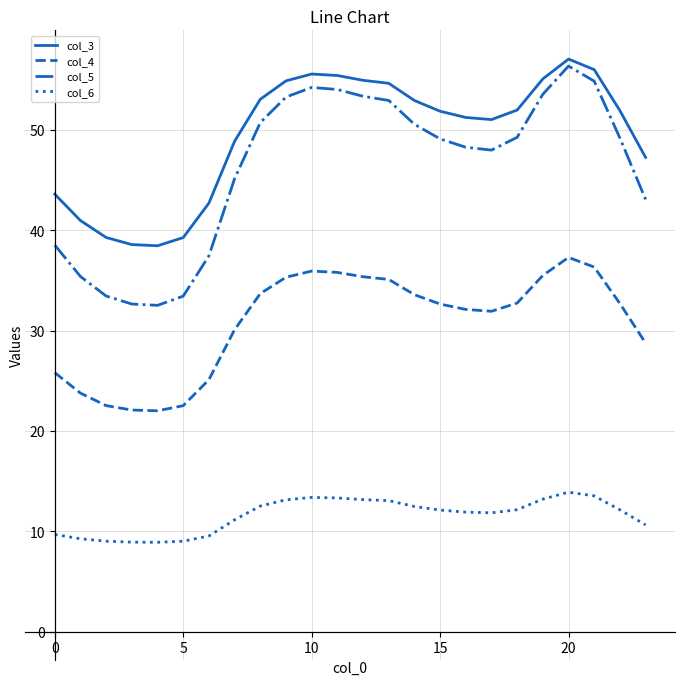

True or false: col_6 and col_5 cross at least once.

False